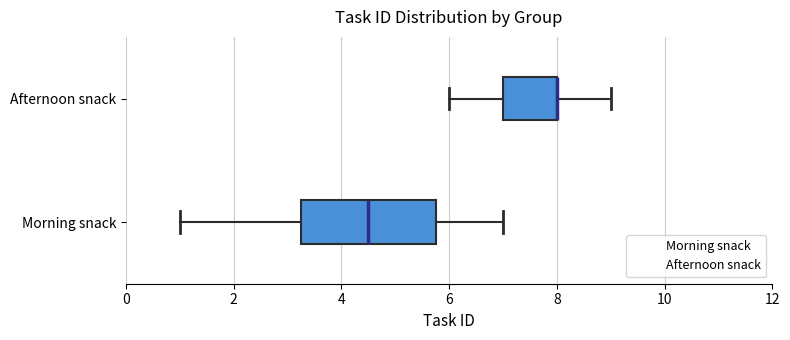

Which box is the widest, from its left edge to its right edge?

Morning snack